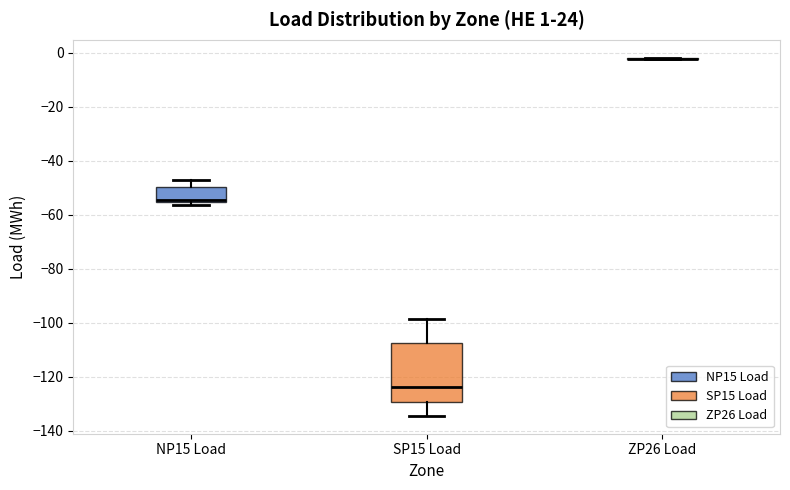

Which box is the tallest, from its lower edge to its upper edge?

SP15 Load